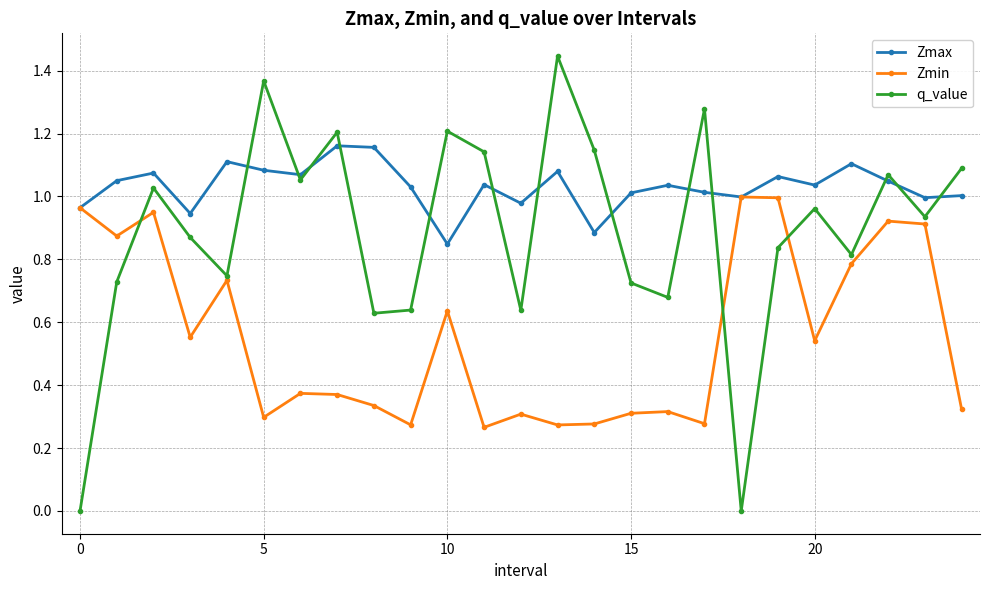

Count the number of categories in the chart.

25